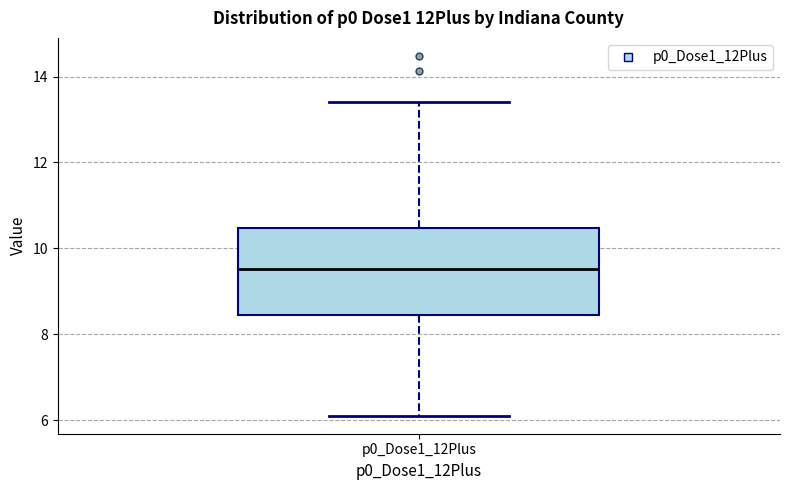

Read this box plot against the y-axis: the position of the median line, the range covered by the box, and the ends of both whiskers. The values are not printed on the chart, so give them approximately, as read against the axis.

median 9.6, box 8.4 to 10.4, whiskers 6.2 to 13.4